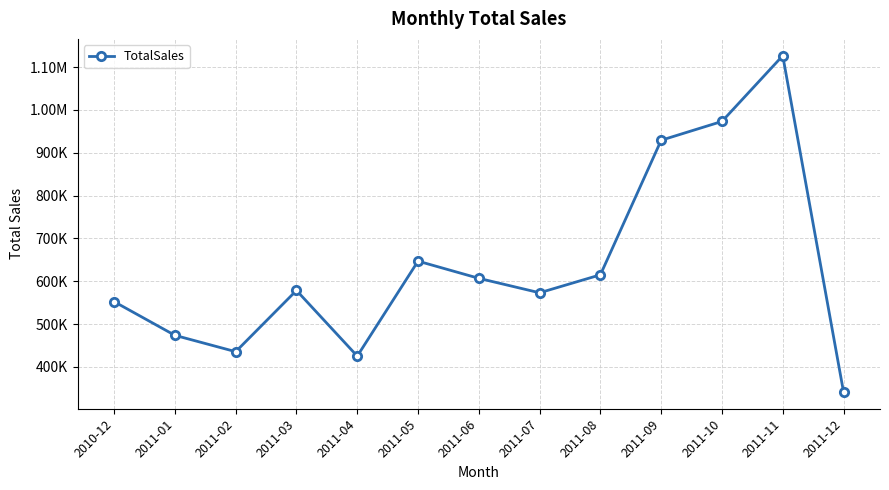

The value at 2011-09 is 1665777.0. True or false?

False